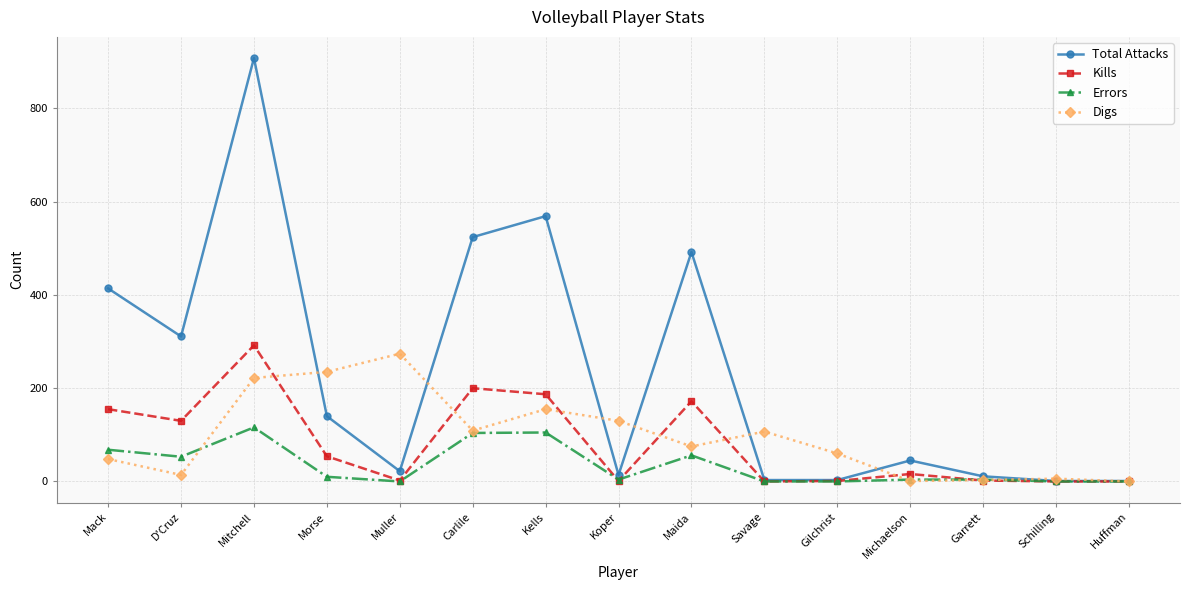

What position from the right is Koper?

8